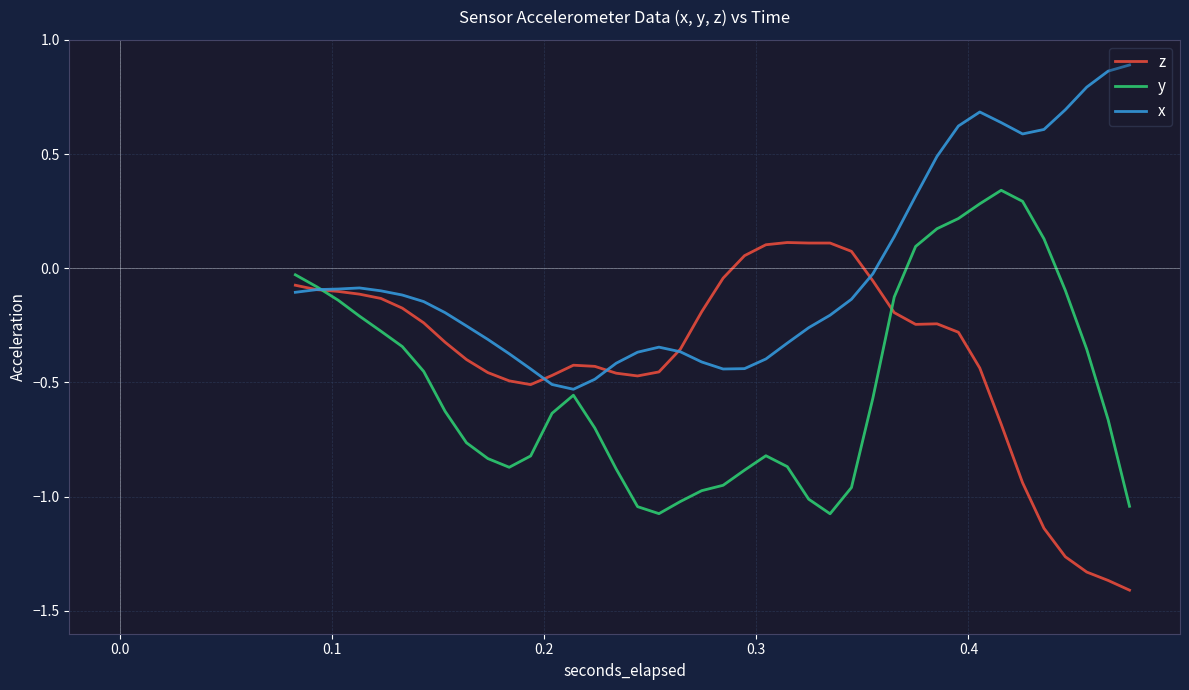

List the series in order of their overall mean, highest first.

x, z, y